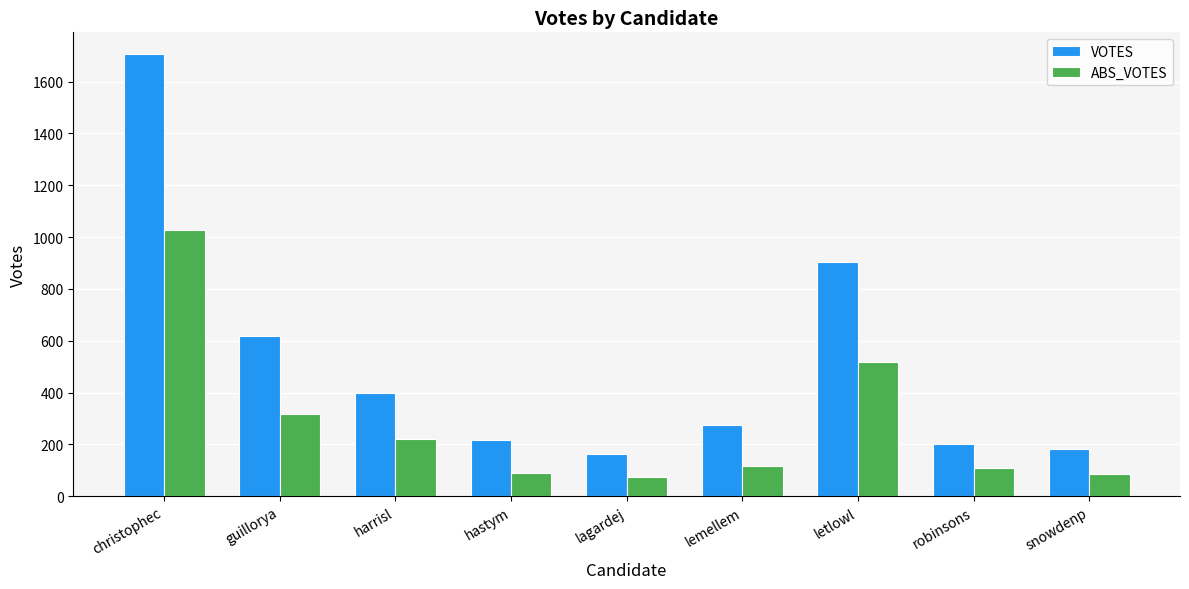

Between hastym and lemellem, which series saw the biggest shift?

VOTES